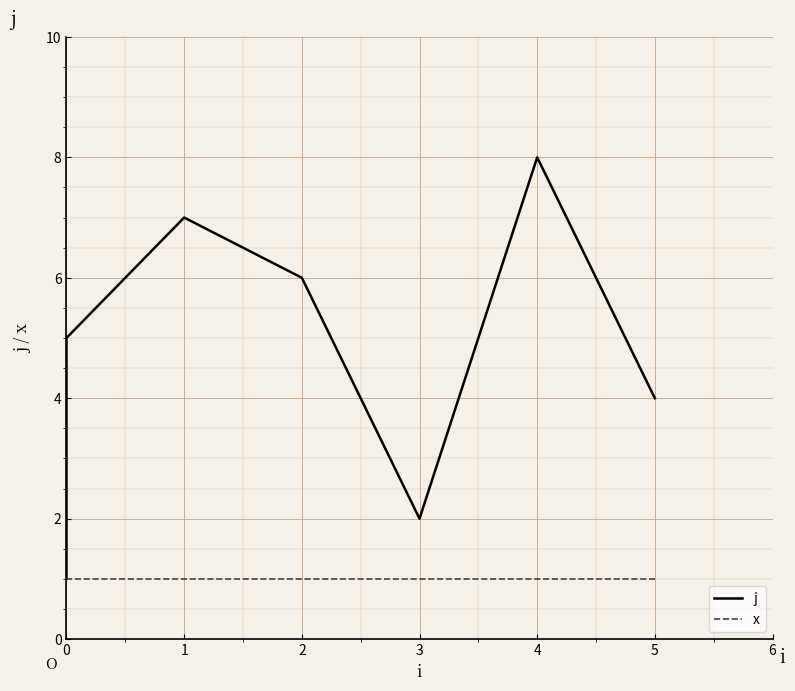

True or false: x has a value of 2 at 5.

False